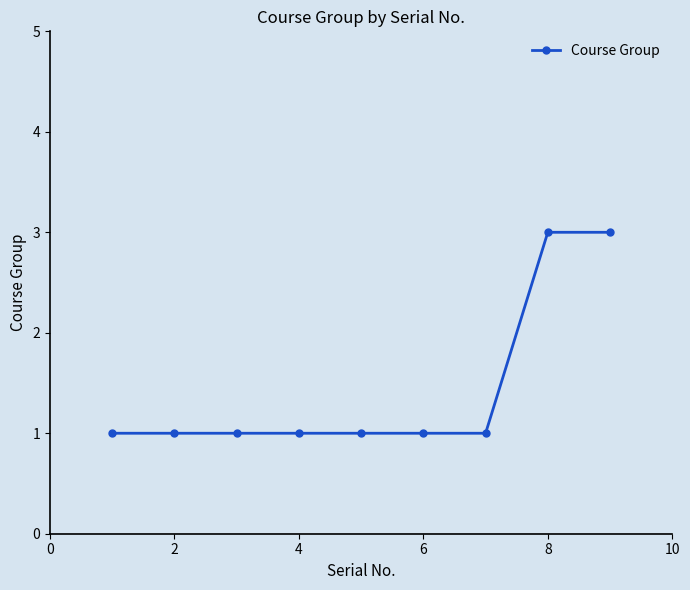

Reading left to right, list all the values displayed in this chart.

1	1	1	1	1	1	1	3	3